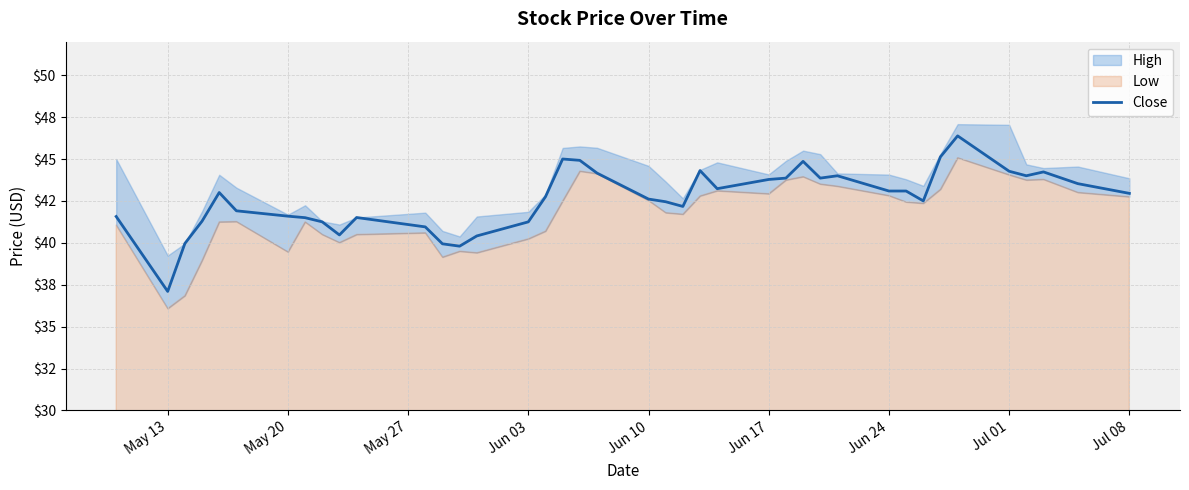

How many interior local peaks (higher than both neighbors) does the data have?

8